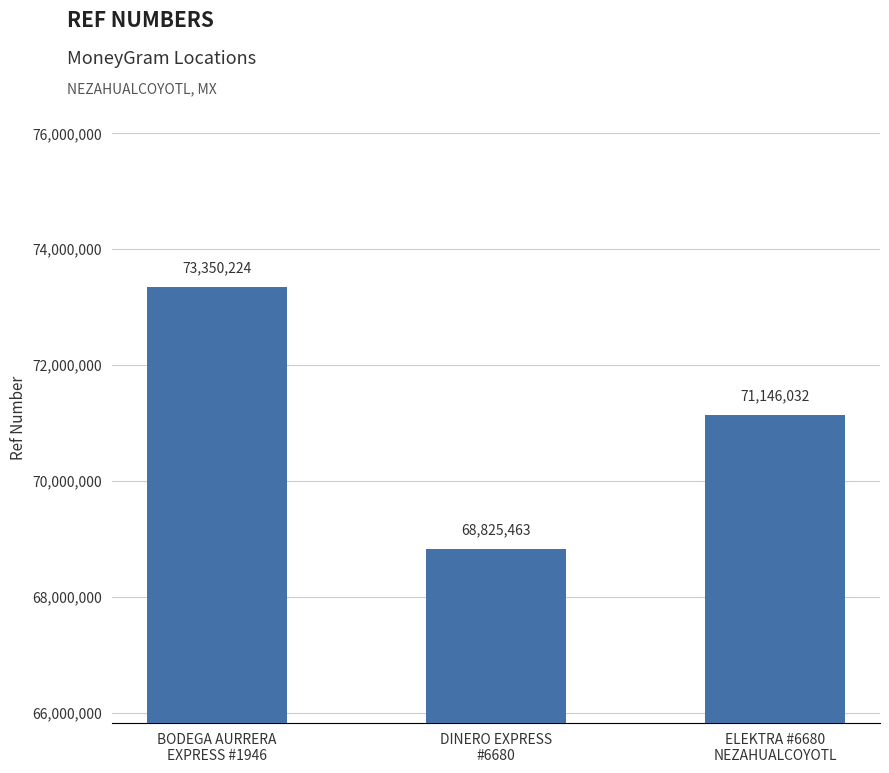

Reading left to right, what are all the values shown in this chart?

73350224	68825463	71146032